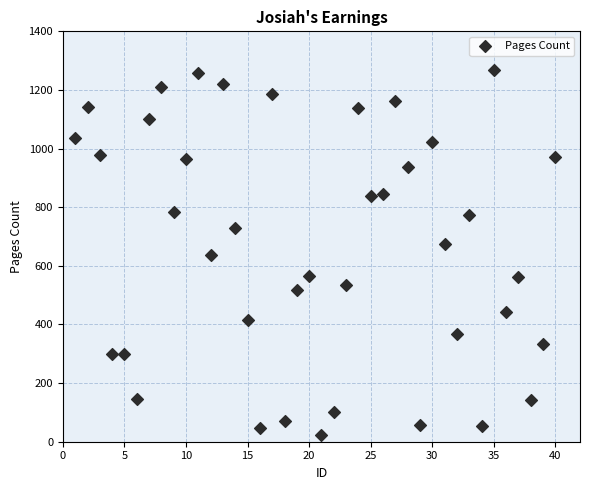

What is the range of X values (max minus min)?

39